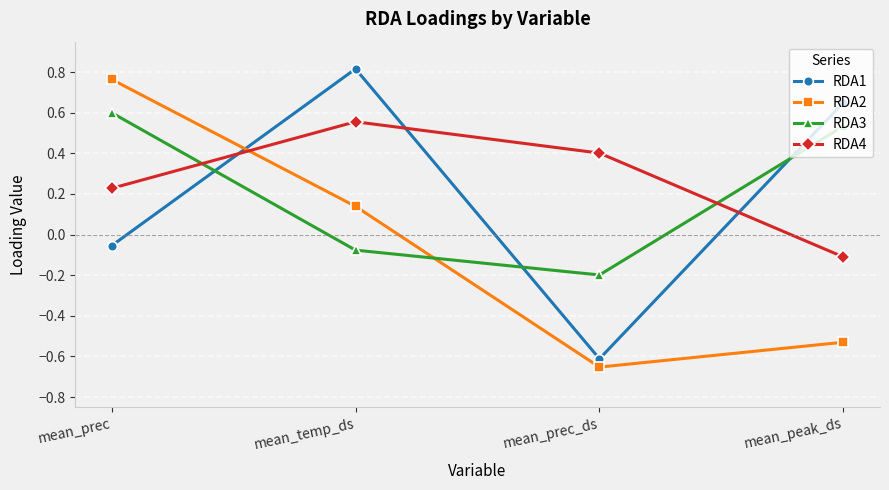

What is the total value across all series at mean_temp_ds?

1.4